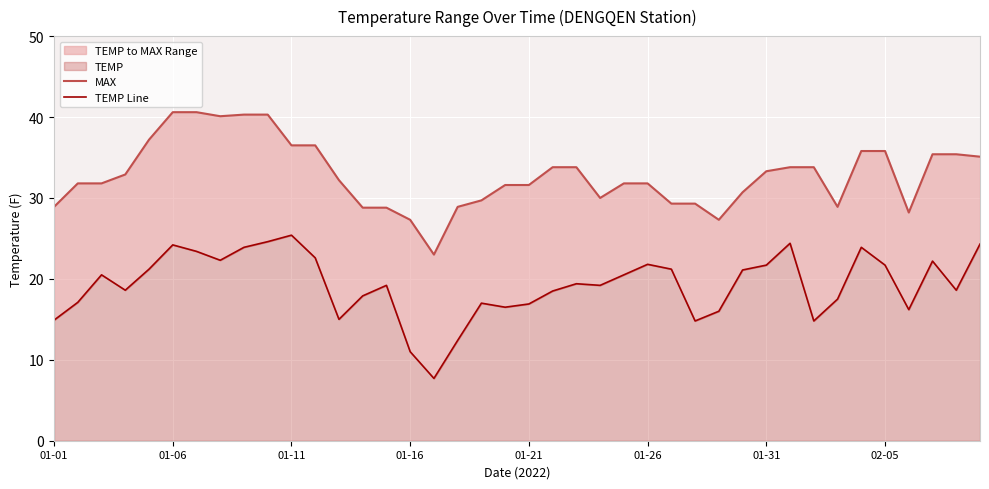

What is the approximate value of TEMP Line at 11?

22.6